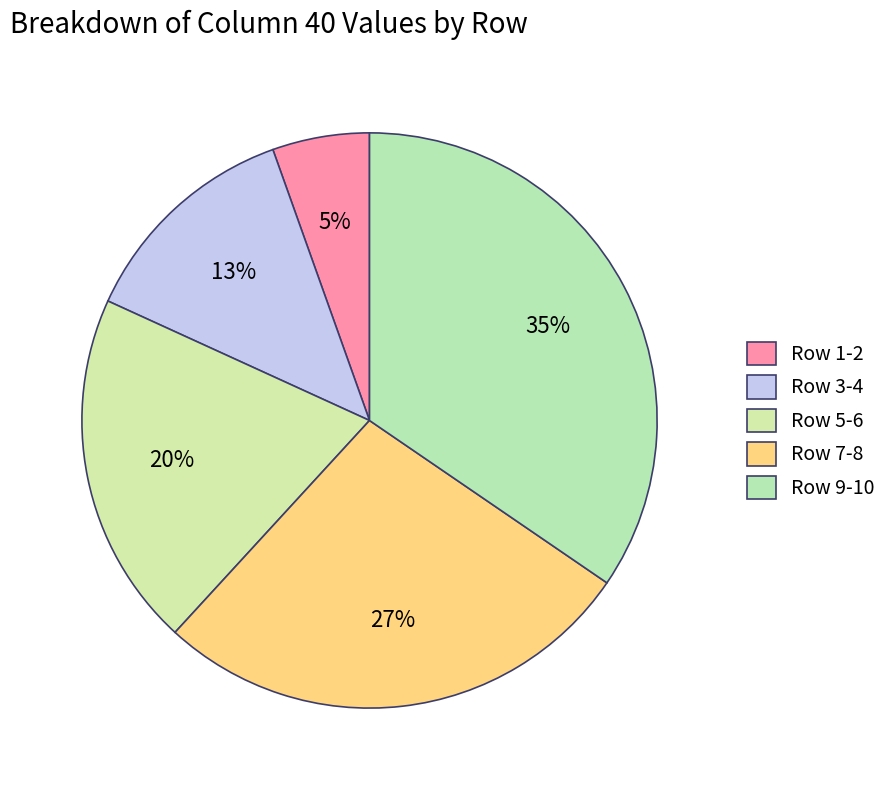

Is there a majority slice in this chart?

No